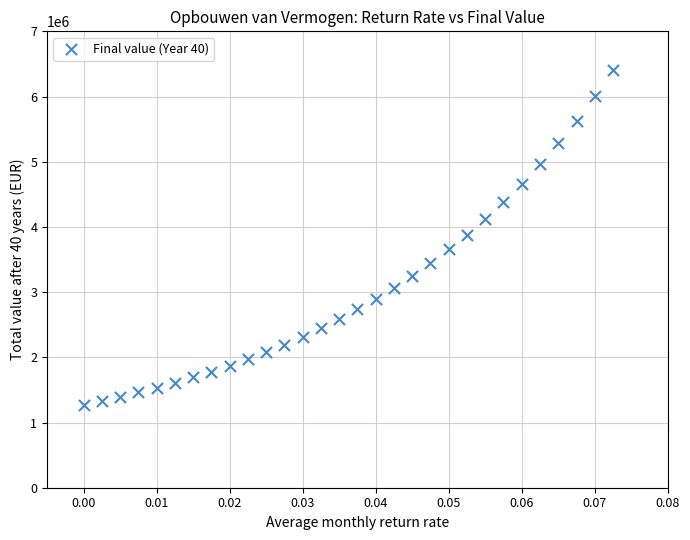

What is the range of Y values (max minus min)?

5130219.3